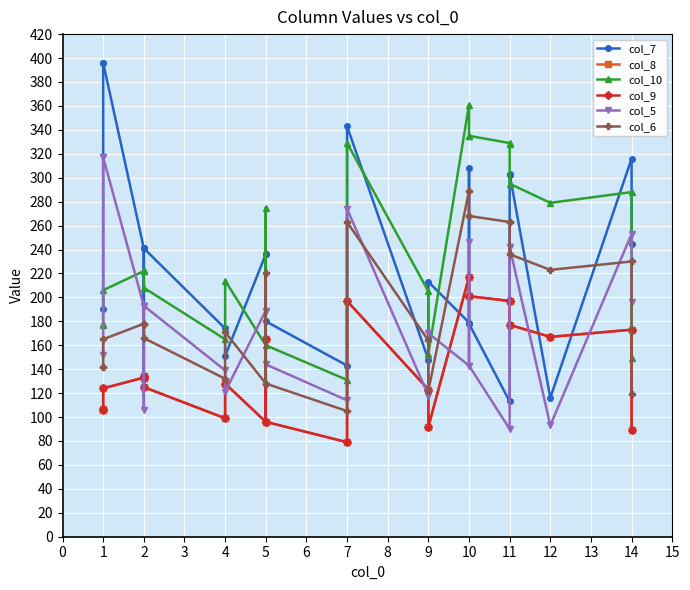

True or false: col_9 and col_10 intersect in this chart.

False